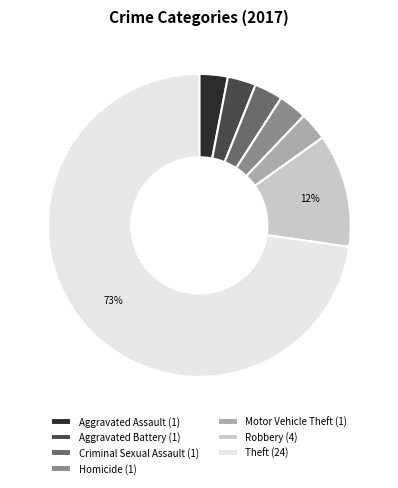

How many segments does this pie chart have?

7